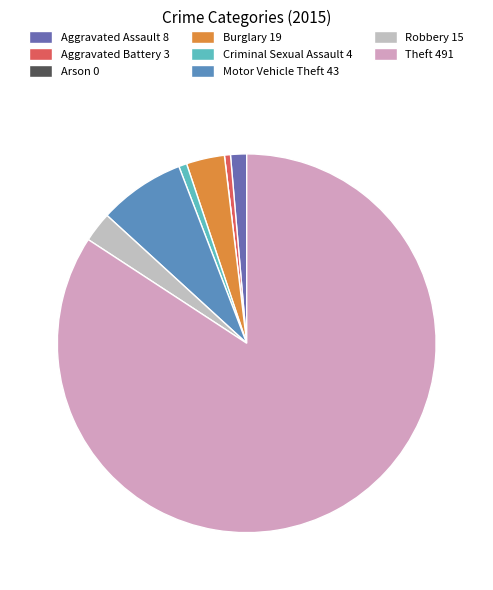

Does Theft account for over 50% of the chart?

Yes